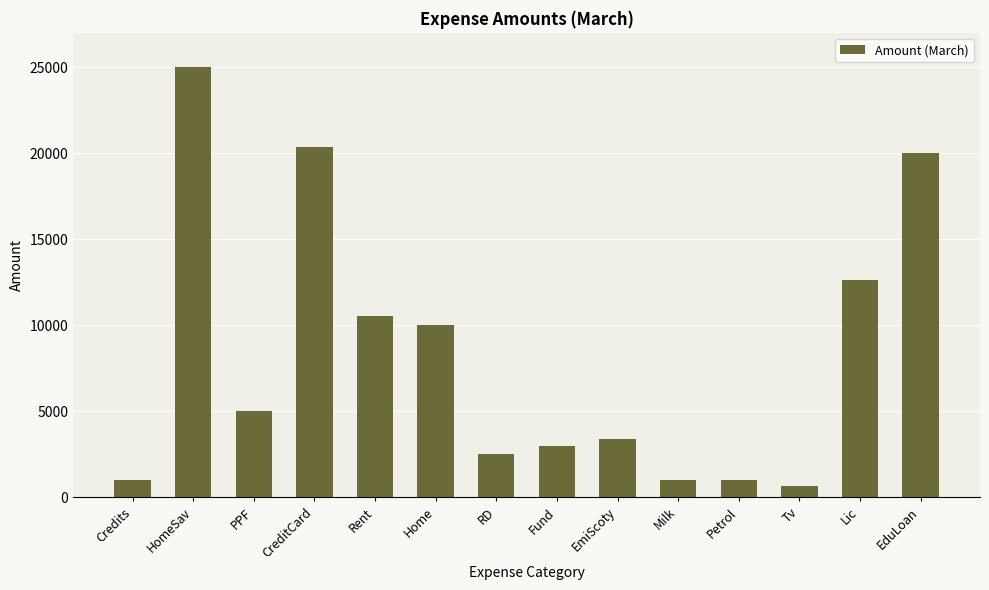

How many series are shown in this chart?

1